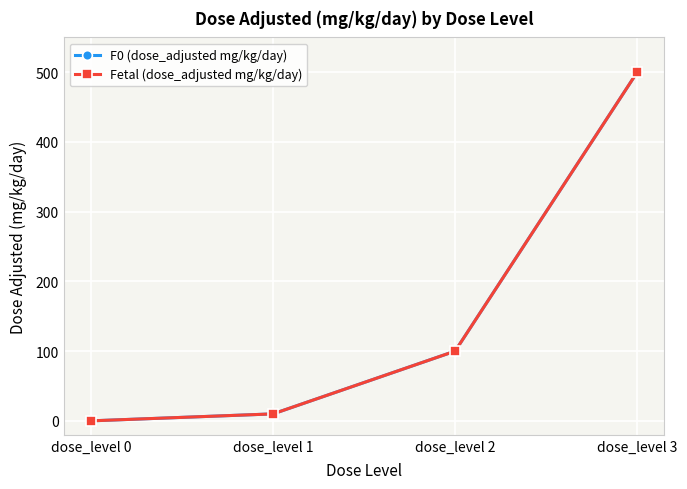

Reading left to right, list all the values displayed in this chart.

F0 (dose_adjusted mg/kg/day): 0	10	100	500
Fetal (dose_adjusted mg/kg/day): 0	10	100	500